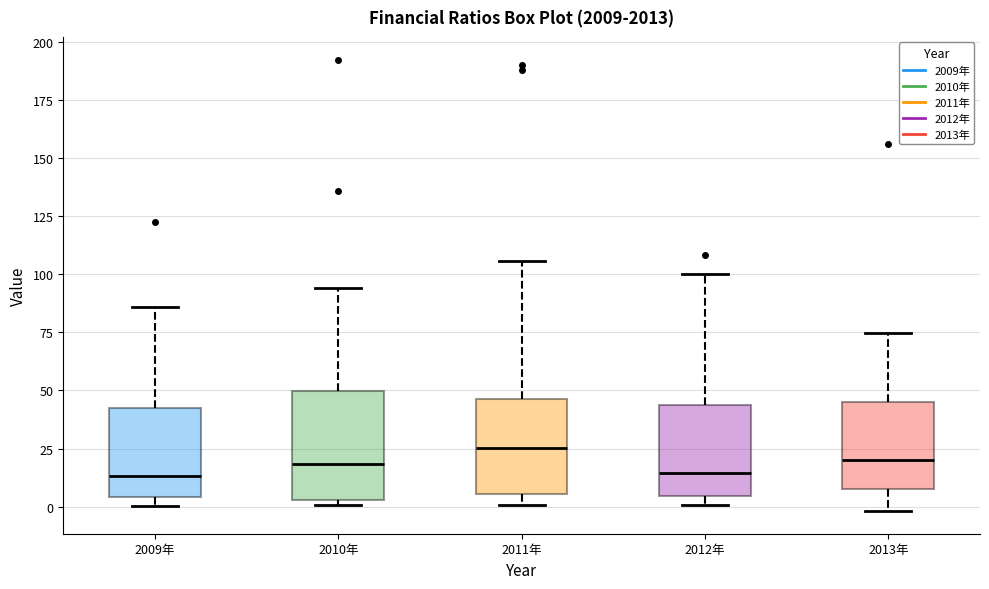

Where does the lower whisker of the box for 2013年 end on the y-axis? The values are not printed on the chart, so give them approximately, as read against the axis.

0